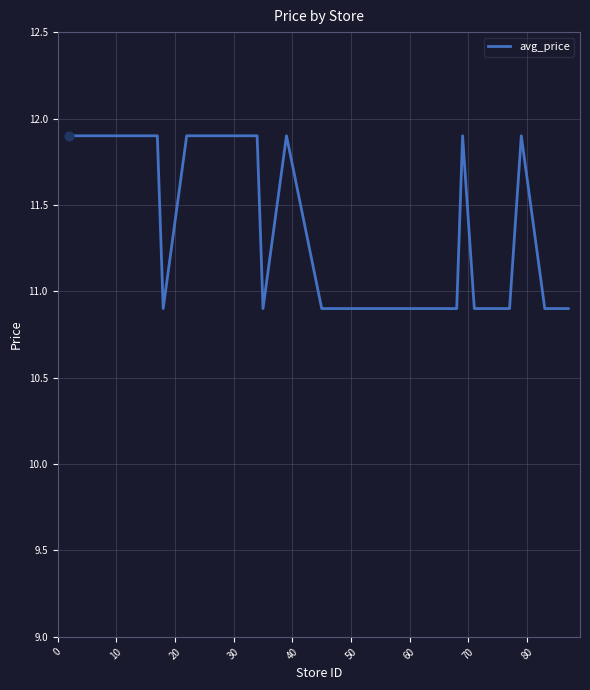

What is the difference between the maximum and minimum values?

1.0